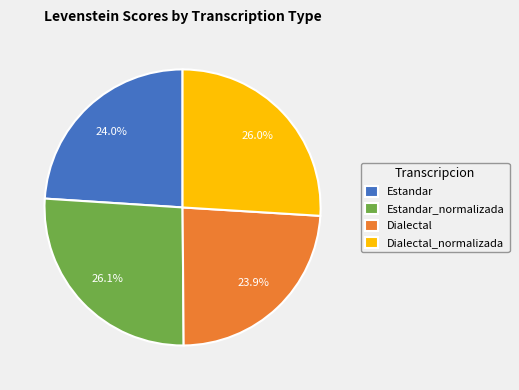

What percentage is NOT represented by Estandar_normalizada?

73.9%